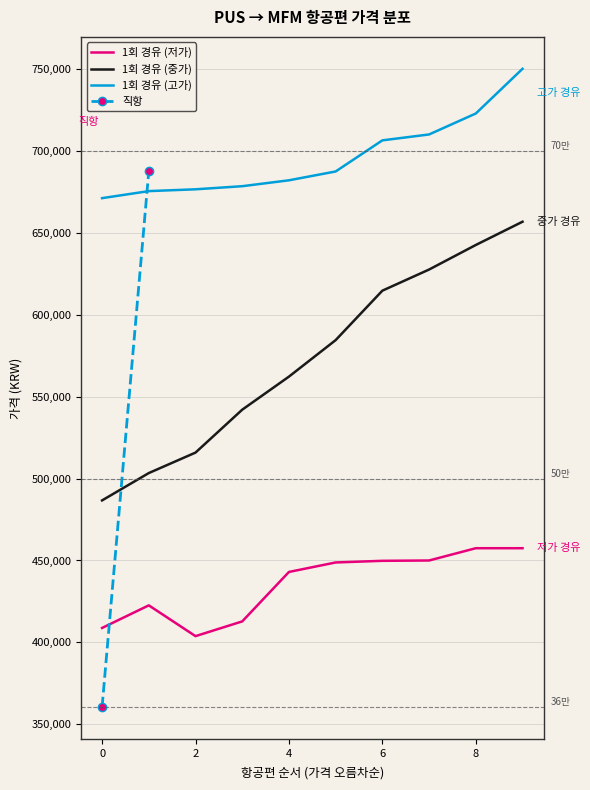

The 1회 경유 (저가) series shows 408800 at 0. True or false?

True